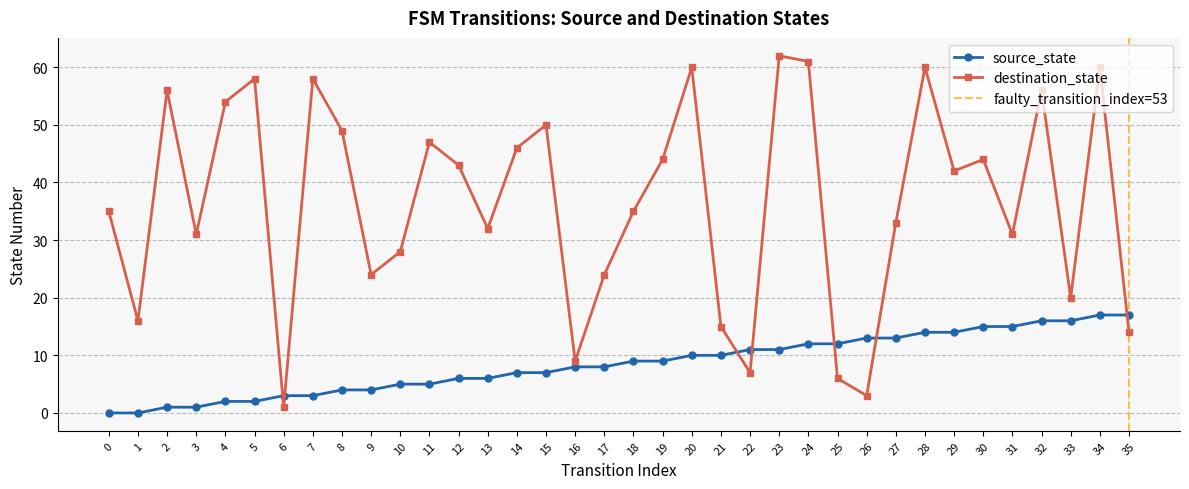

Is the value of destination_state at 32 greater than the value of source_state at 21?

Yes